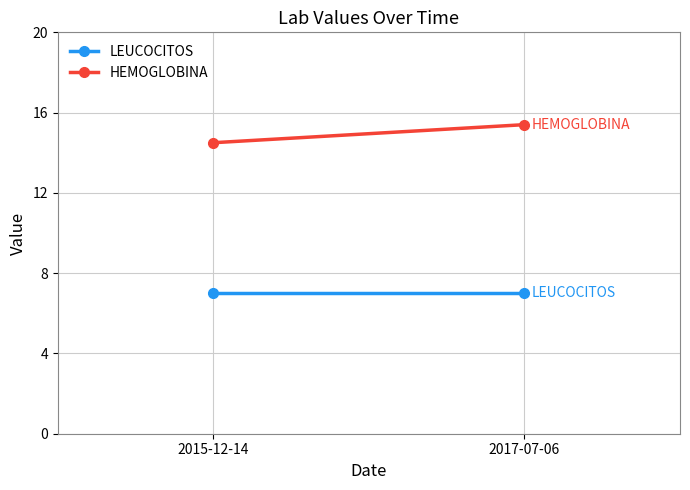

Where is HEMOGLOBINA nearest to the value 14?

2015-12-14